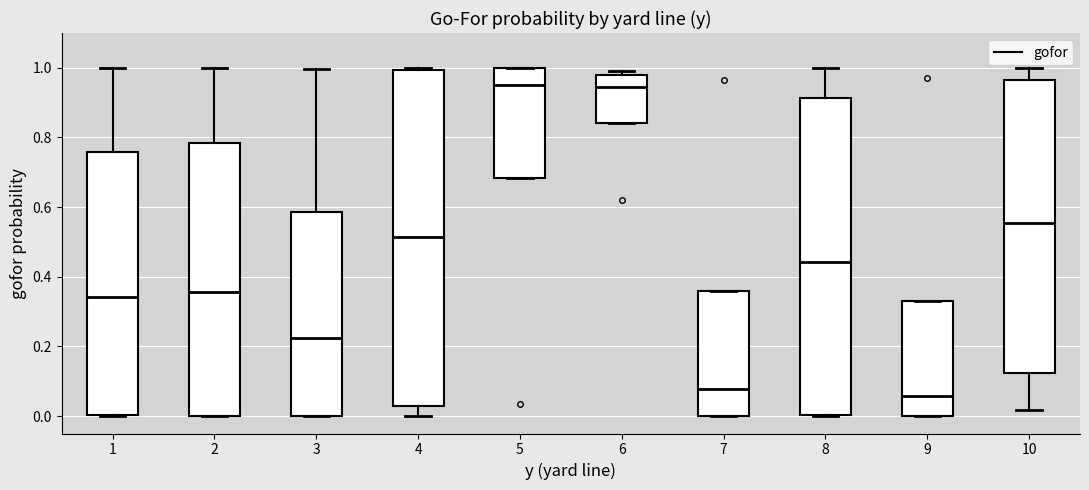

Reading left to right, transcribe this box plot: for each box, give where its median line is, the range the box spans, and where its two whiskers end, as read against the y-axis. The values are not printed on the chart, so give them approximately, as read against the axis.

1: median 0.34, box 0.00 to 0.76, whiskers 0.00 to 1.00
2: median 0.36, box 0.00 to 0.78, whiskers 0.00 to 1.00
3: median 0.22, box 0.00 to 0.58, whiskers 0.00 to 1.00
4: median 0.52, box 0.02 to 1.00, whiskers 0.00 to 1.00 (just above the box's upper edge)
5: median 0.96, box 0.68 to 1.00, whiskers 0.68 to 1.00
6: median 0.94, box 0.84 to 0.98, whiskers 0.84 to 1.00
7: median 0.08, box 0.00 to 0.36, whiskers 0.00 to 0.36
8: median 0.44, box 0.00 to 0.92, whiskers 0.00 to 1.00
9: median 0.06, box 0.00 to 0.34, whiskers 0.00 to 0.34
10: median 0.56, box 0.12 to 0.96, whiskers 0.02 to 1.00